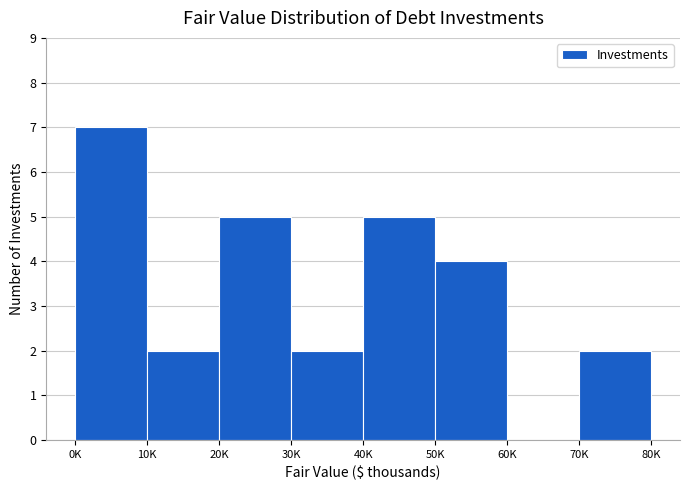

Reading left to right, list all the values displayed in this chart.

0K=7	10K=2	20K=5	30K=2	40K=5	50K=4	60K=0	70K=2